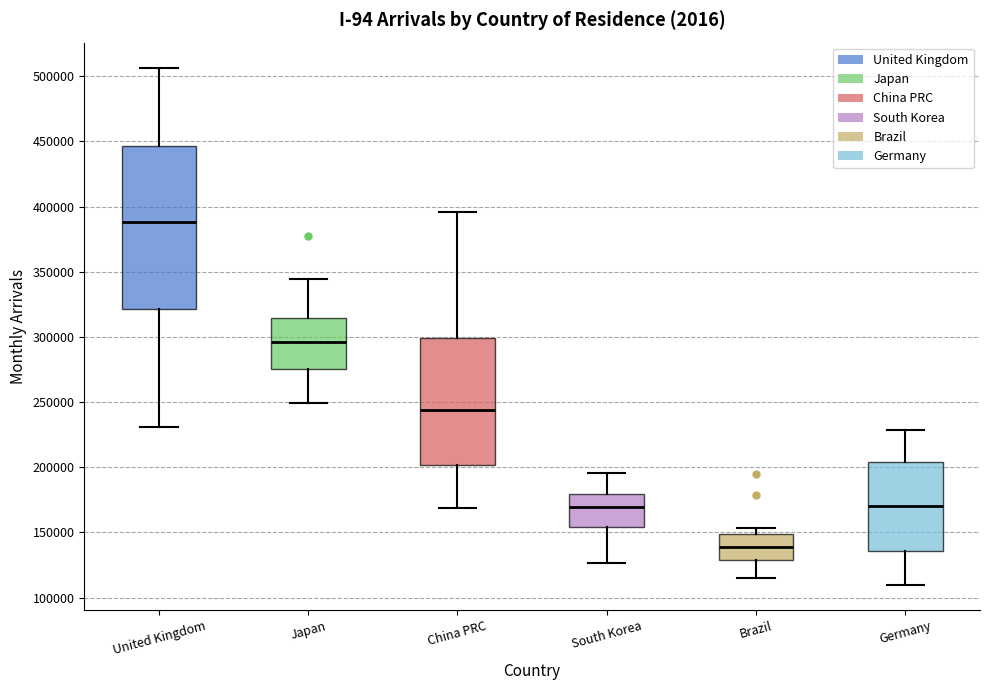

Reading left to right, read every box against the y-axis: the position of its median line, the range the box covers, and the ends of its whiskers. The values are not printed on the chart, so give them approximately, as read against the axis.

United Kingdom: median 390000, box 320000 to 445000, whiskers 230000 to 505000
Japan: median 295000, box 275000 to 315000, whiskers 250000 to 345000
China PRC: median 245000, box 200000 to 300000, whiskers 170000 to 395000
South Korea: median 170000, box 155000 to 180000, whiskers 125000 to 195000
Brazil: median 140000, box 130000 to 150000, whiskers 115000 to 155000
Germany: median 170000, box 135000 to 205000, whiskers 110000 to 230000